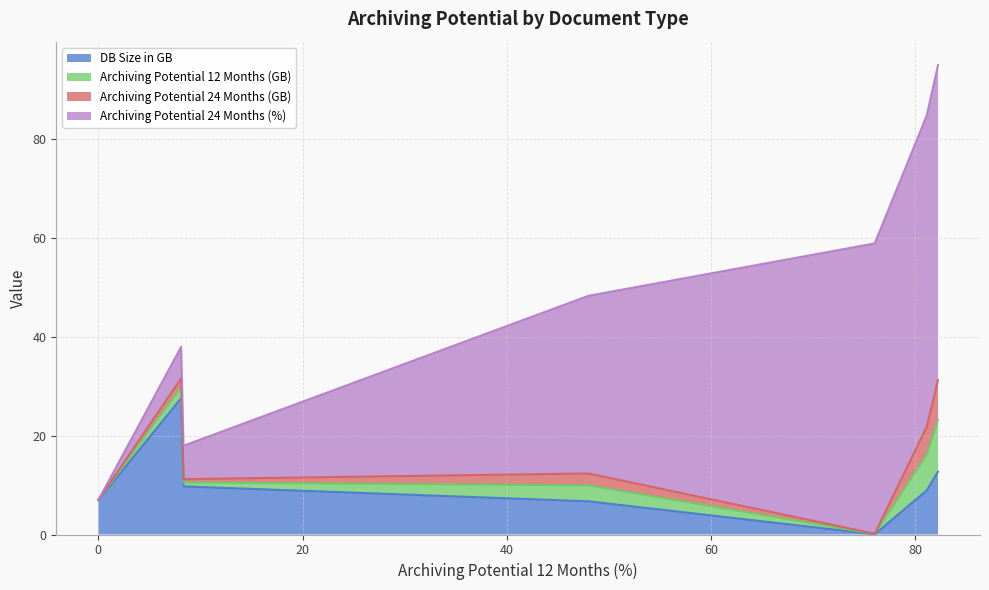

What are all the series names shown in the legend?

DB Size in GB, Archiving Potential 12 Months (GB), Archiving Potential 24 Months (GB), Archiving Potential 24 Months (%)